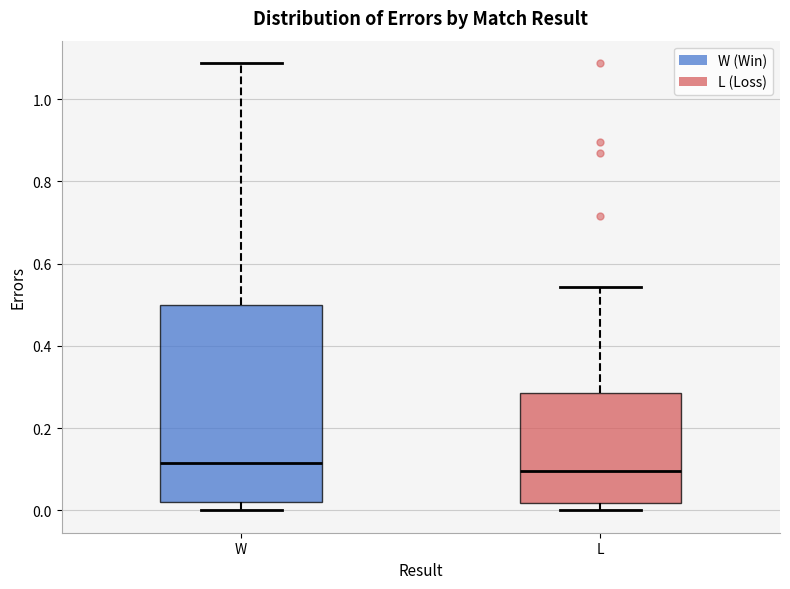

Reading left to right, transcribe this box plot: for each box, give where its median line is, the range the box spans, and where its two whiskers end, as read against the y-axis. The values are not printed on the chart, so give them approximately, as read against the axis.

W: median 0.12, box 0.02 to 0.50, whiskers 0.00 to 1.08
L: median 0.10, box 0.02 to 0.28, whiskers 0.00 to 0.54